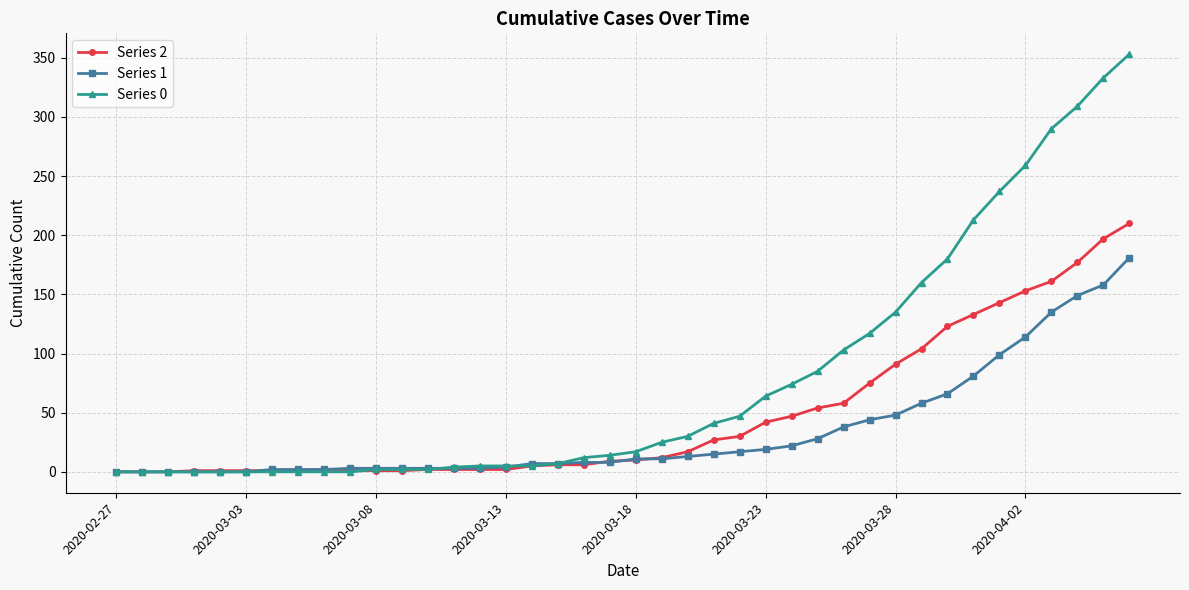

At how many categories does at least one series exceed 273?

4